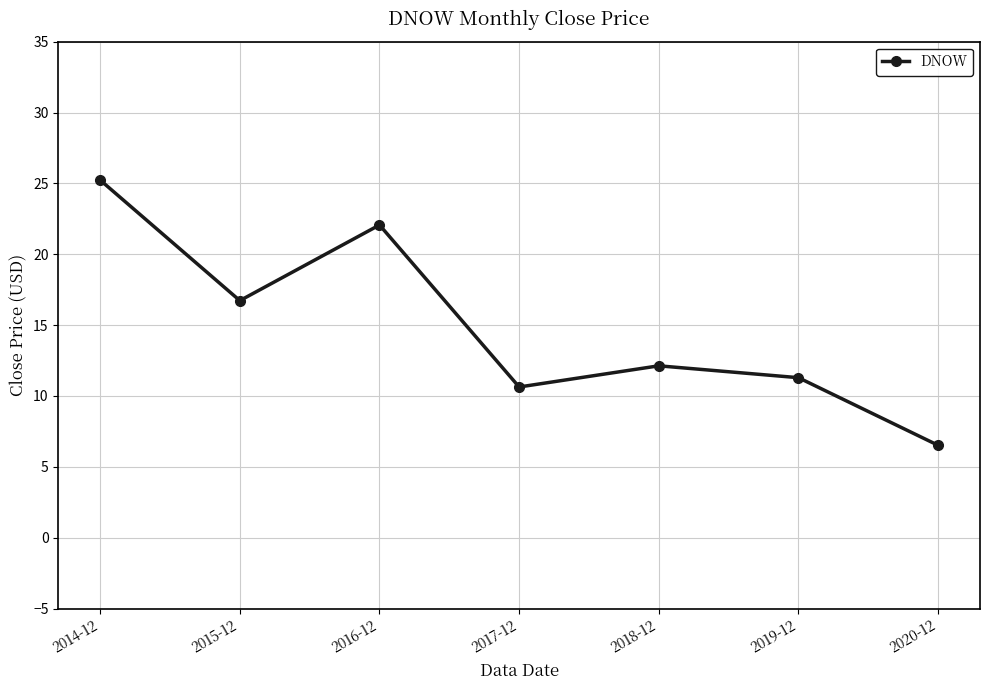

How many interior local peaks (higher than both neighbors) does the data have?

2